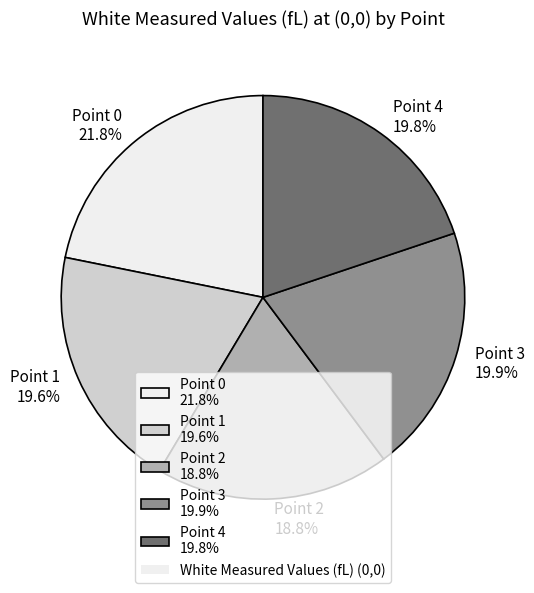

How much of the chart is everything except Point 2?

81.2%